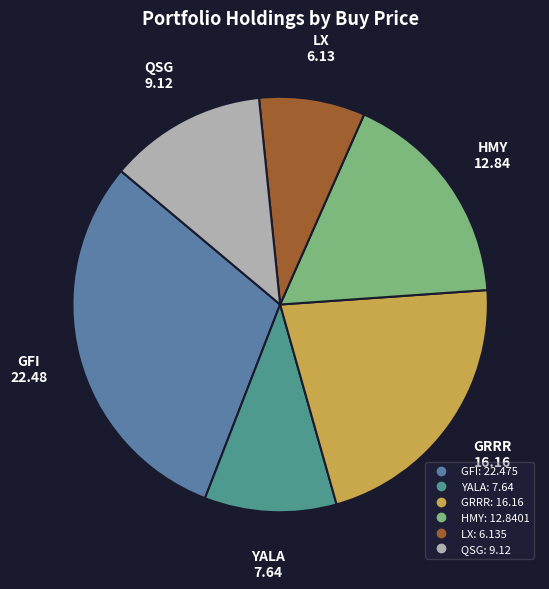

What is the largest slice in the pie chart?

GFI